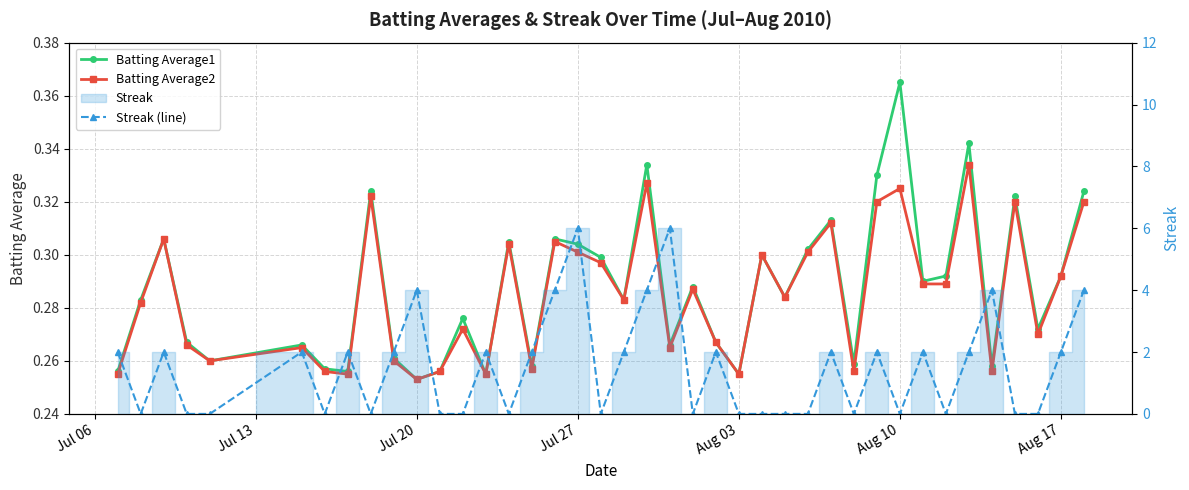

List the series in order of their peak value, lowest first.

Batting Average2, Batting Average1, Streak (line)